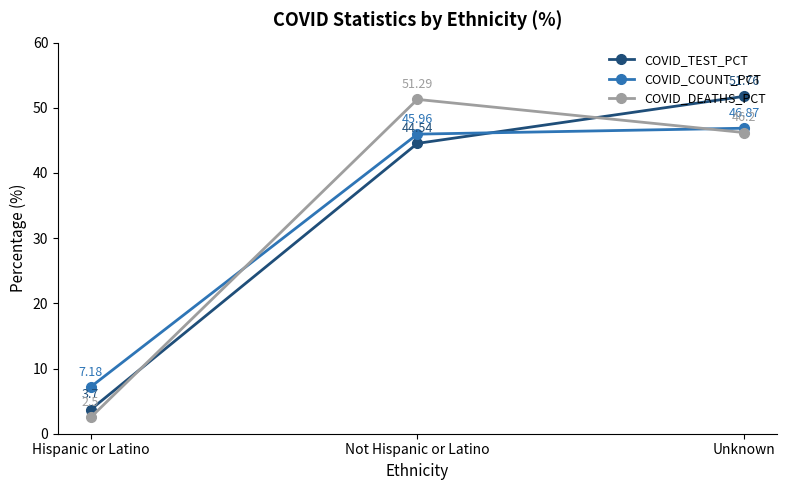

True or false: COVID_TEST_PCT has a value of 3.7 at Hispanic or Latino.

True